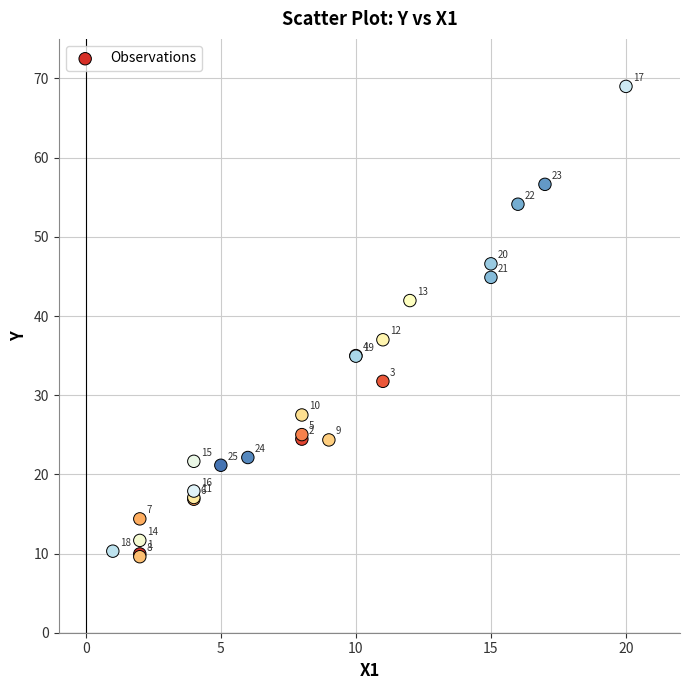

What Y value in the scatter plot is closest to 39?

37.0